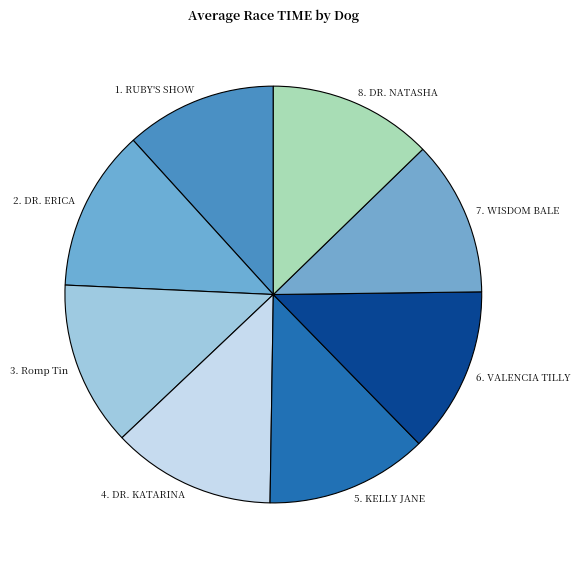

Which has a higher value, 1. RUBY'S SHOW or 8. DR. NATASHA?

8. DR. NATASHA